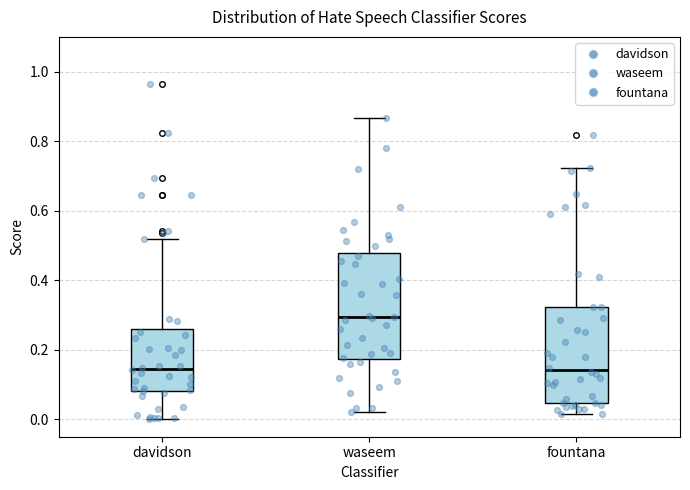

Comparing the boxes themselves (not the whiskers), which one is the tallest?

waseem